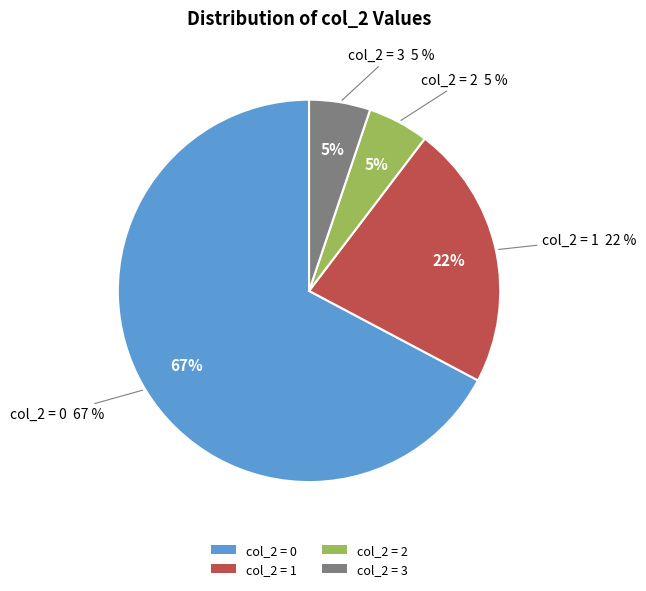

To the nearest percent, what percentage of the pie is col_2=2?

5%